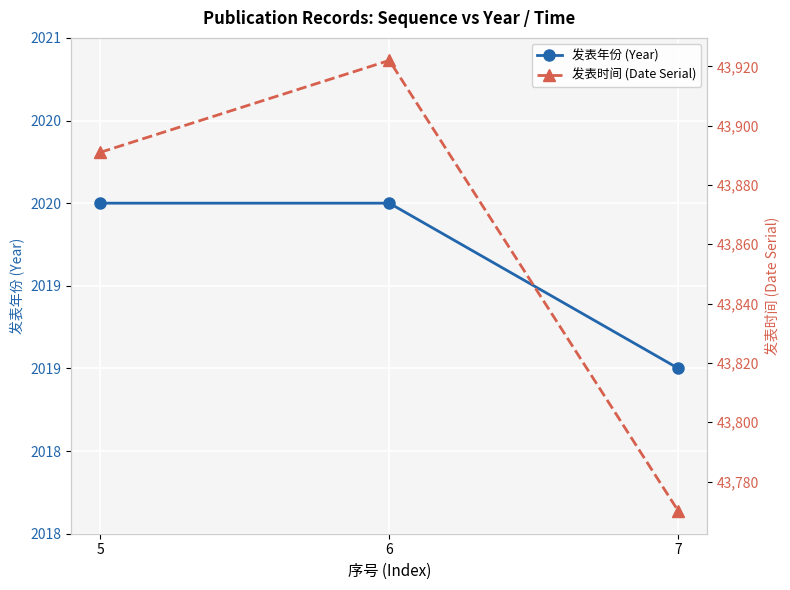

What is the sum of all 发表年份 (Year) values?

6059